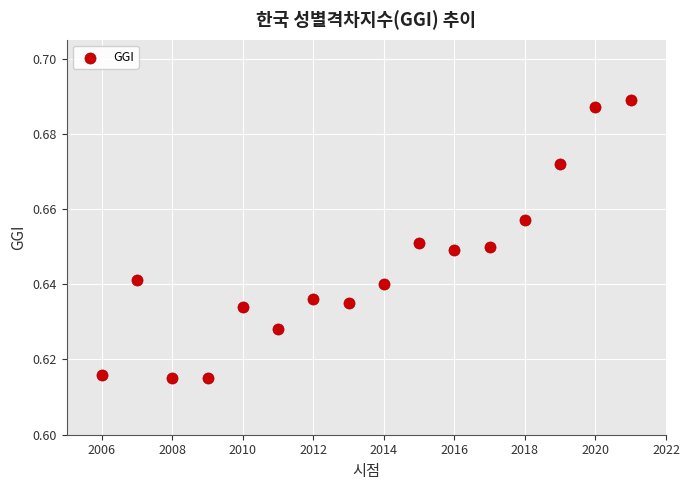

What is the range of X values (max minus min)?

15.0